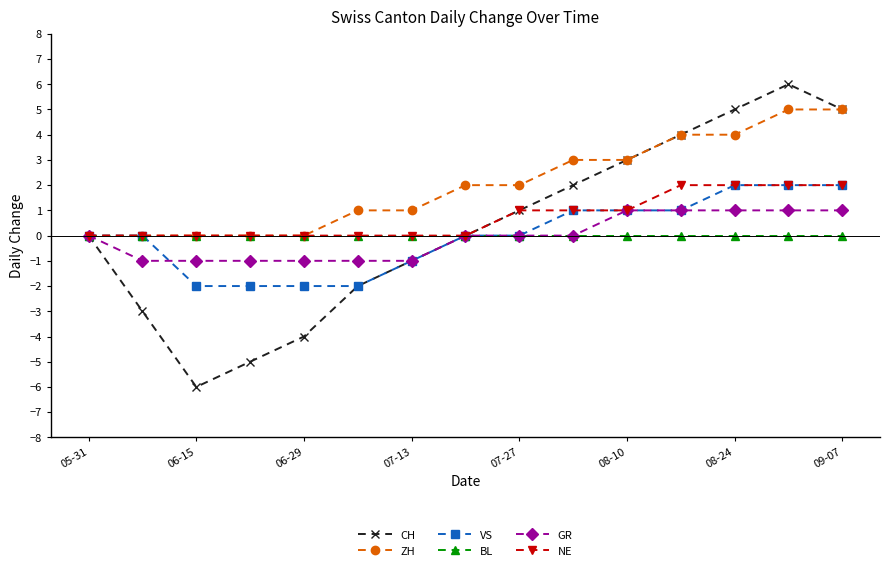

What are all the series names shown in the legend?

CH, ZH, VS, BL, GR, NE